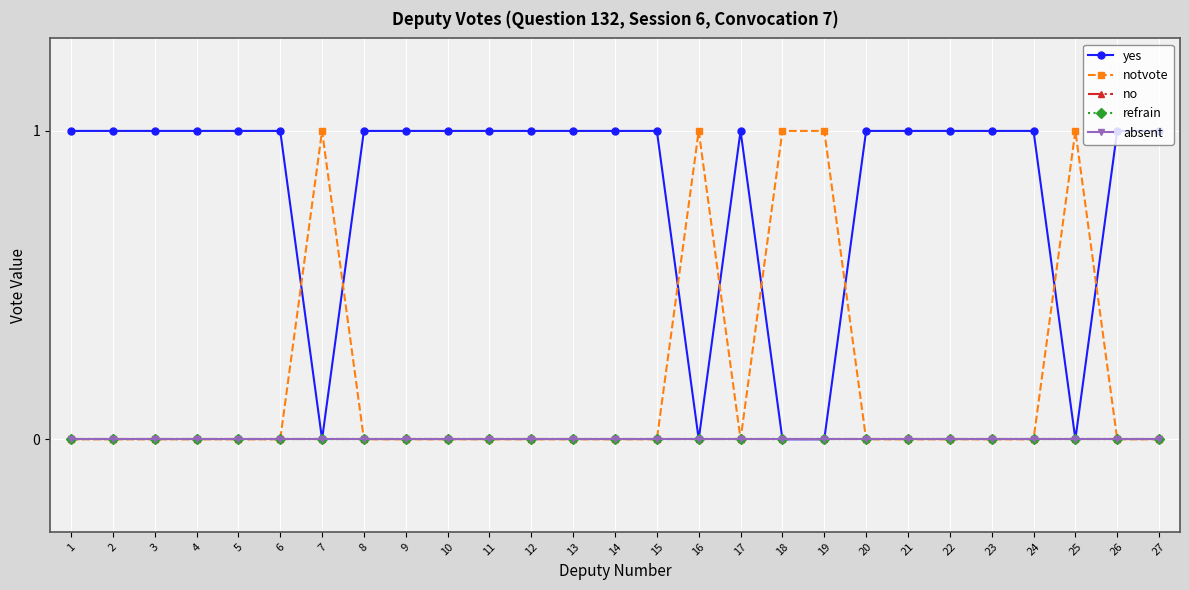

Where is notvote nearest to the value 0?

1